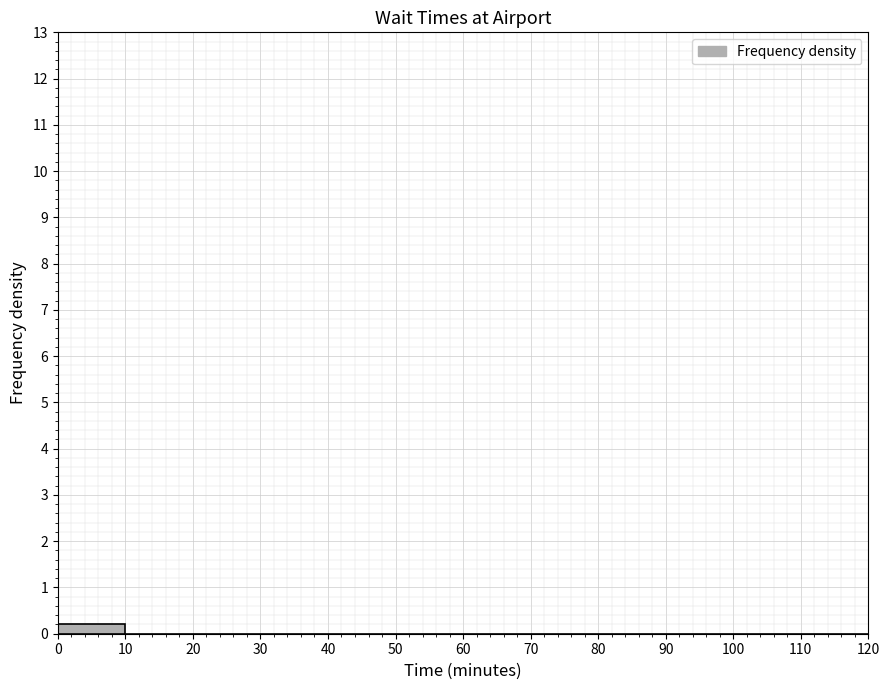

Reading left to right, transcribe this chart: for each bar, give the range it covers on the x-axis and its height. The values are not printed on the chart, so give them approximately, as read against the axis.

0 to 10: 0.2
10 to 20: 0
20 to 30: 0
30 to 40: 0
40 to 50: 0
50 to 60: 0
60 to 70: 0
70 to 80: 0
80 to 90: 0
90 to 100: 0
100 to 110: 0
110 to 120: 0